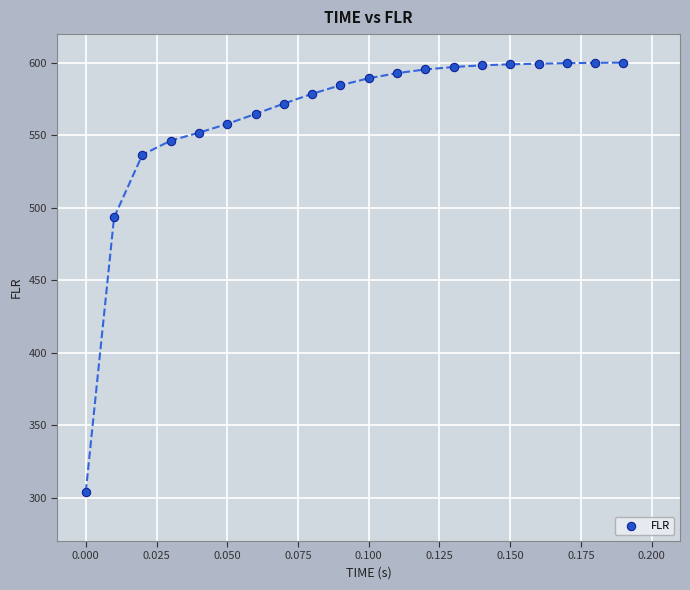

What Y value in the scatter plot is closest to 452?

493.4